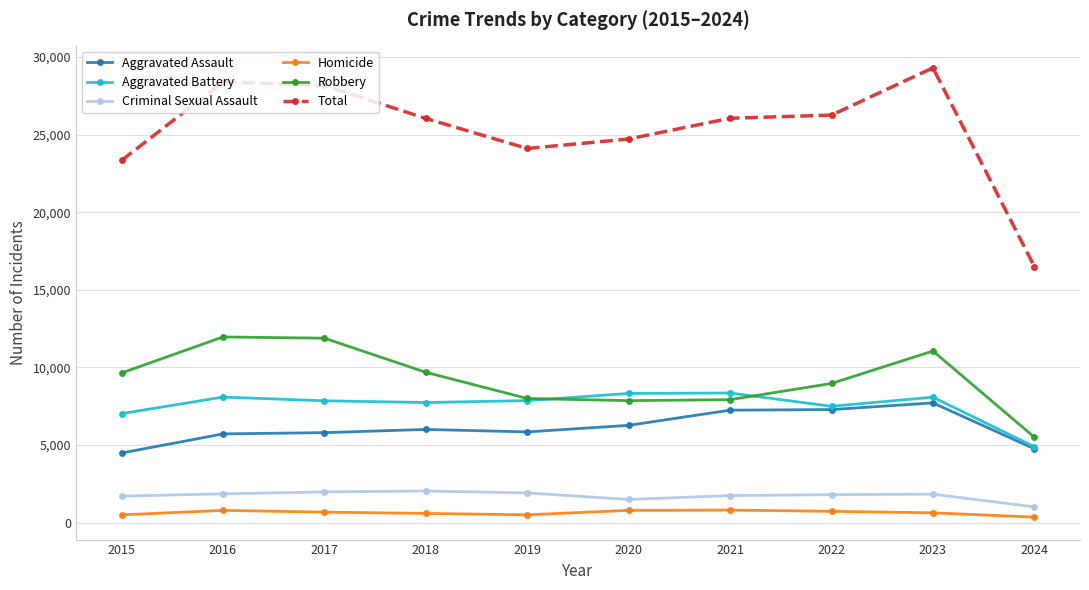

True or false: Aggravated Assault and Total intersect in this chart.

False